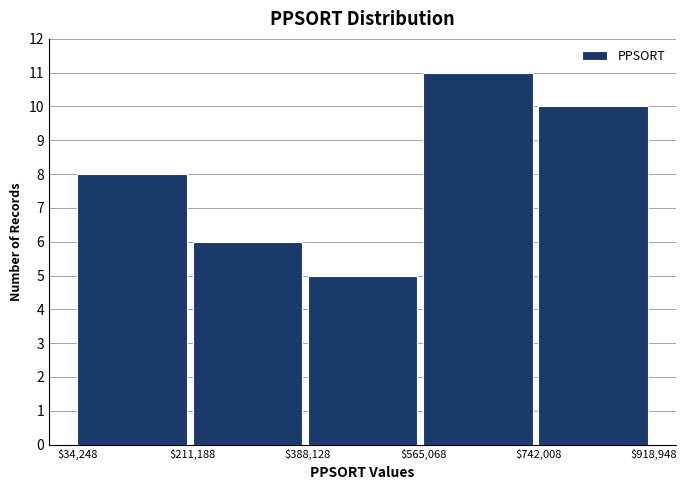

Reading left to right, transcribe this chart: for each bar, give the range it covers on the x-axis and its height. The values are not printed on the chart, so give them approximately, as read against the axis.

$34,248 to $211,188: 8
$211,188 to $388,128: 6
$388,128 to $565,068: 5
$565,068 to $742,008: 11
$742,008 to $918,948: 10